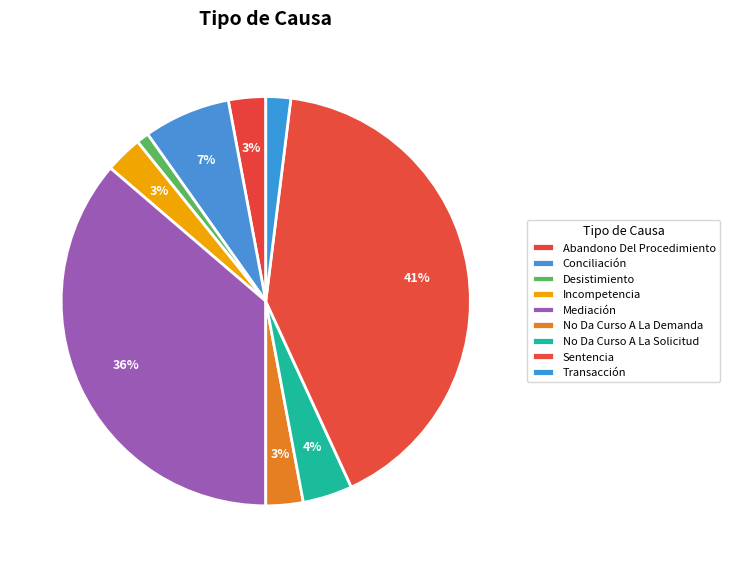

Is the sum of Abandono Del Procedimiento and Transacción greater than half?

No